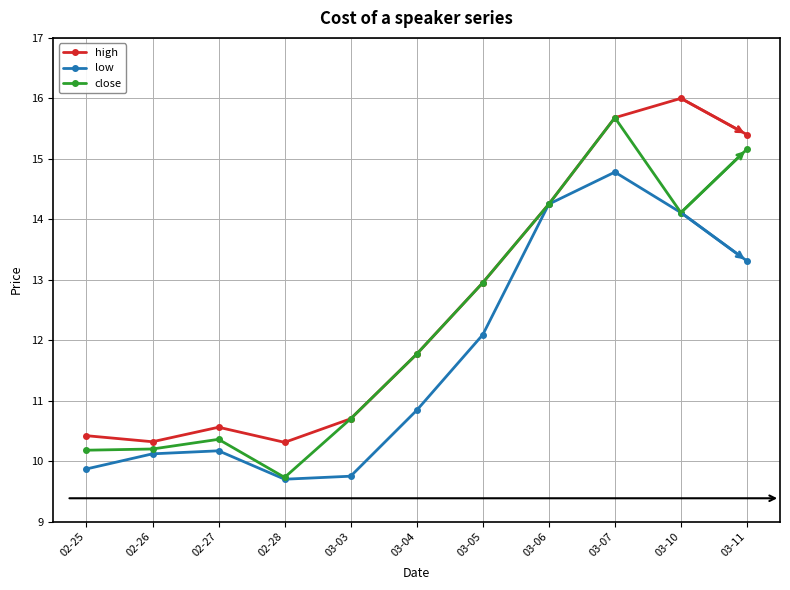

Which series changed the most between 02-25 and 03-07?

close